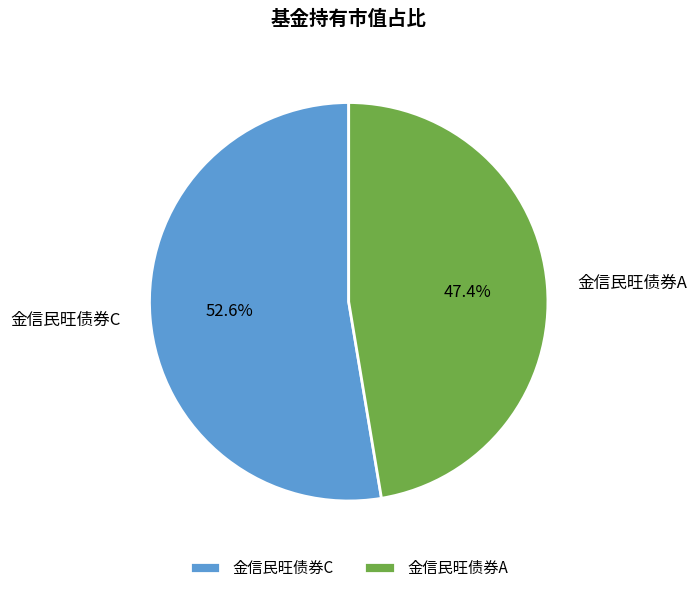

To the nearest percent, what is the difference between the 金信民旺债券A and 金信民旺债券C slice percentages?

5%